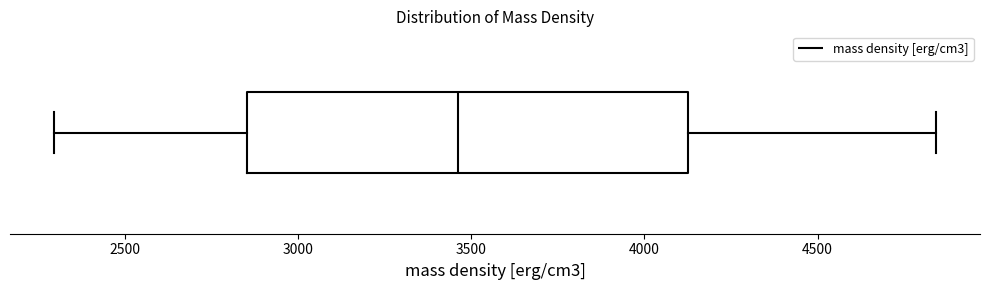

Transcribe this box plot: give where the median line is, the range the box spans, and where the two whiskers end, as read against the x-axis. The values are not printed on the chart, so give them approximately, as read against the axis.

median 3450, box 2850 to 4150, whiskers 2300 to 4850